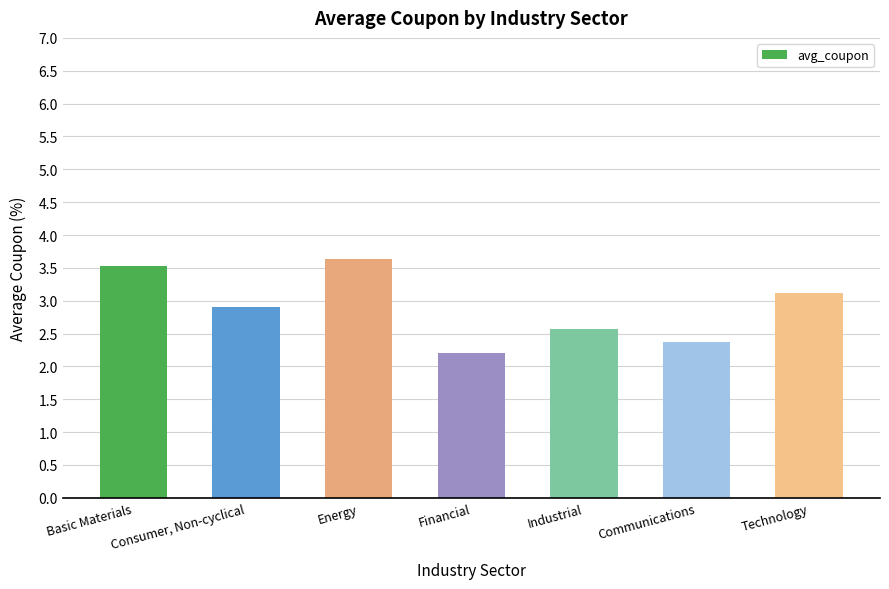

What value does the data have at Energy?

3.6